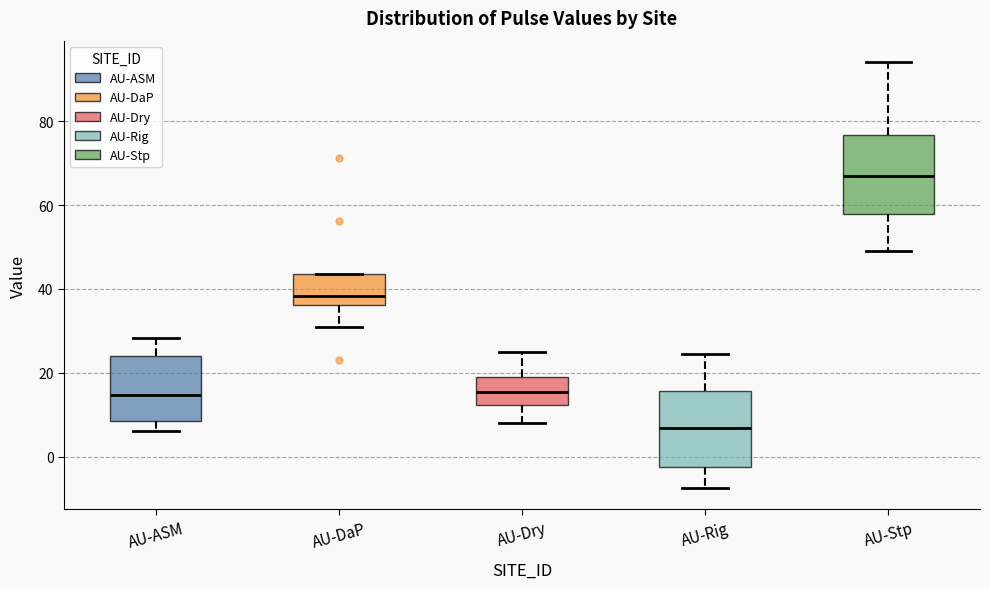

Which box's median line is the lowest?

AU-Rig